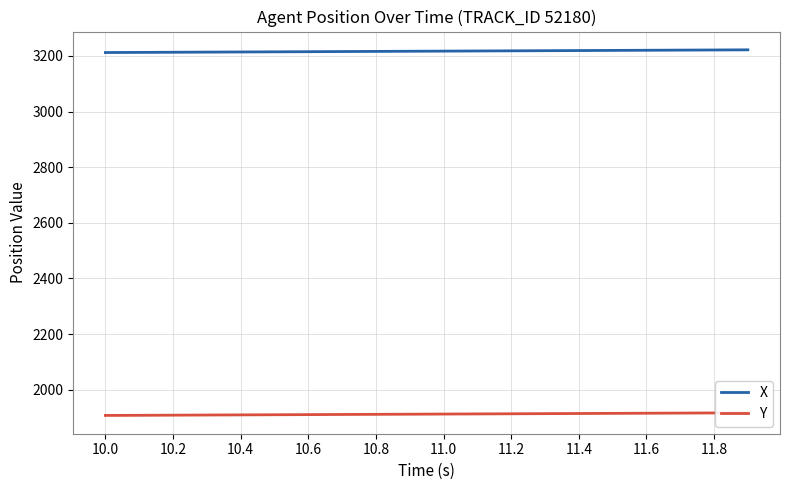

True or false: Y and X intersect in this chart.

False